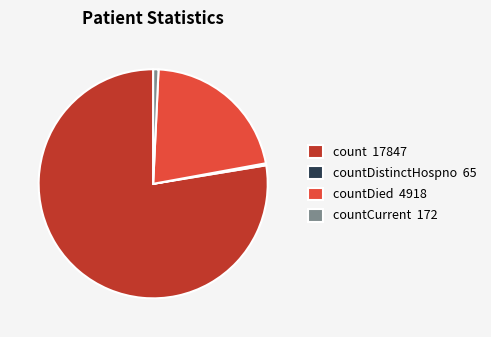

True or false: countDied 4918 accounts for 13% of the total.

False